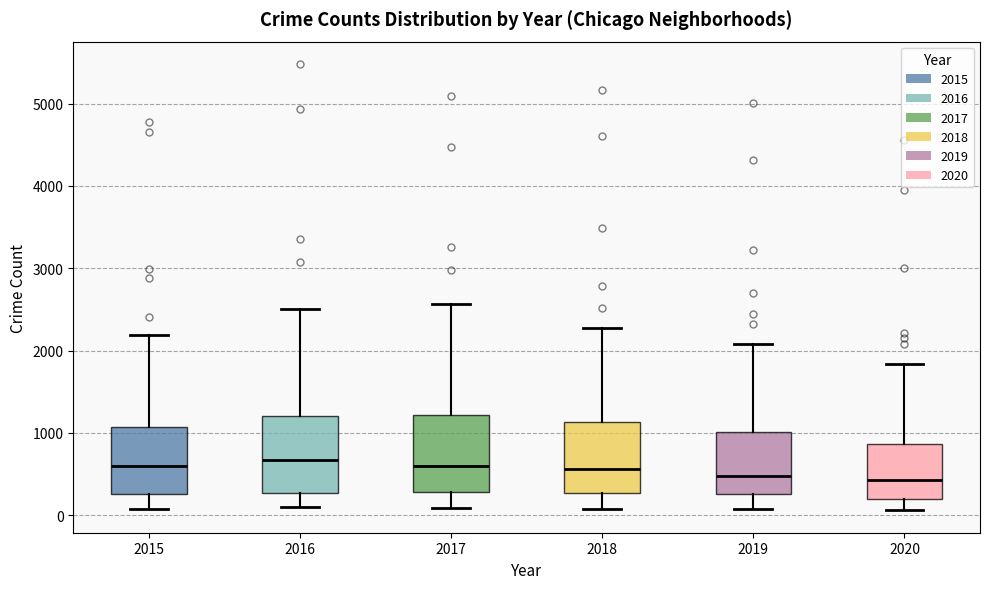

Reading left to right, read every box against the y-axis: the position of its median line, the range the box covers, and the ends of its whiskers. The values are not printed on the chart, so give them approximately, as read against the axis.

2015: median 600, box 300 to 1100, whiskers 100 to 2200
2016: median 700, box 300 to 1200, whiskers 100 to 2500
2017: median 600, box 300 to 1200, whiskers 100 to 2600
2018: median 600, box 300 to 1100, whiskers 100 to 2300
2019: median 500, box 300 to 1000, whiskers 100 to 2100
2020: median 400, box 200 to 900, whiskers 100 to 1800